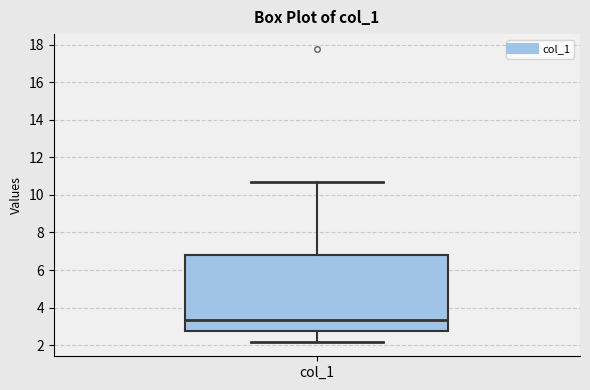

Transcribe this box plot: give where the median line is, the range the box spans, and where the two whiskers end, as read against the y-axis. The values are not printed on the chart, so give them approximately, as read against the axis.

median 3.4, box 2.8 to 6.8, whiskers 2.2 to 10.8